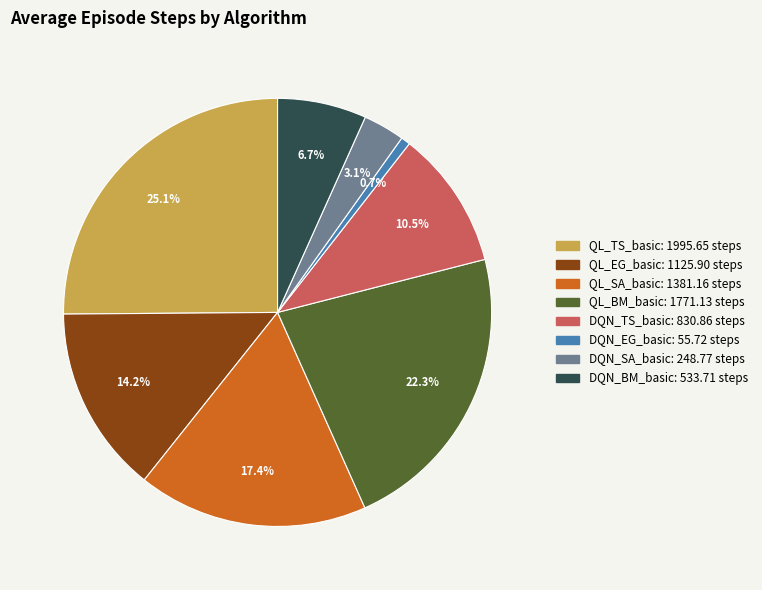

Between QL_EG_basic and DQN_TS_basic, which is larger?

QL_EG_basic